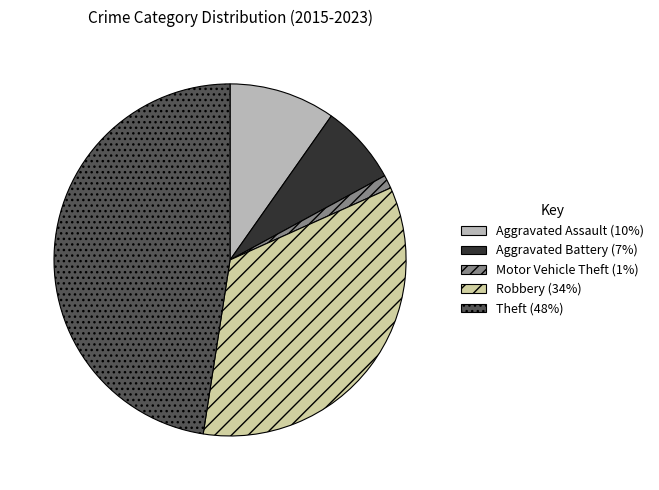

Is the sum of Aggravated Assault and Motor Vehicle Theft greater than half?

No